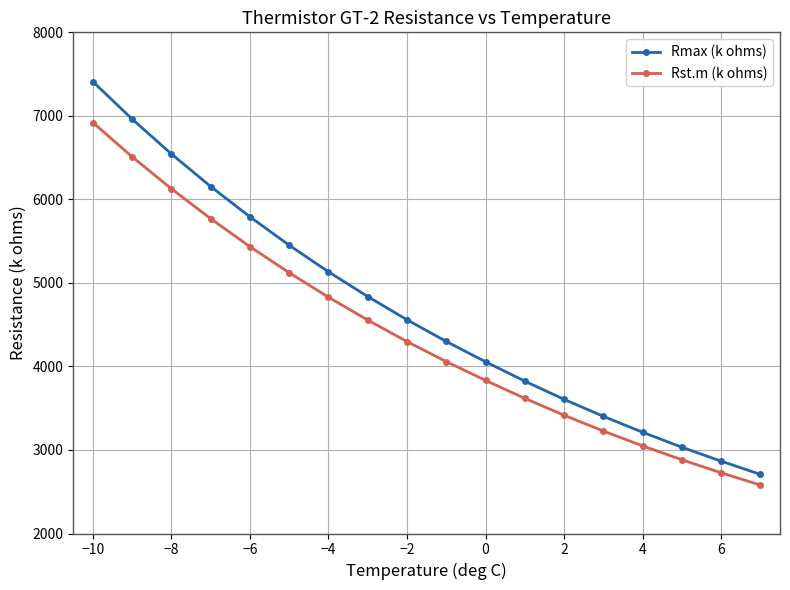

List the series in order of their overall mean, highest first.

Rmax (k ohms), Rst.m (k ohms)